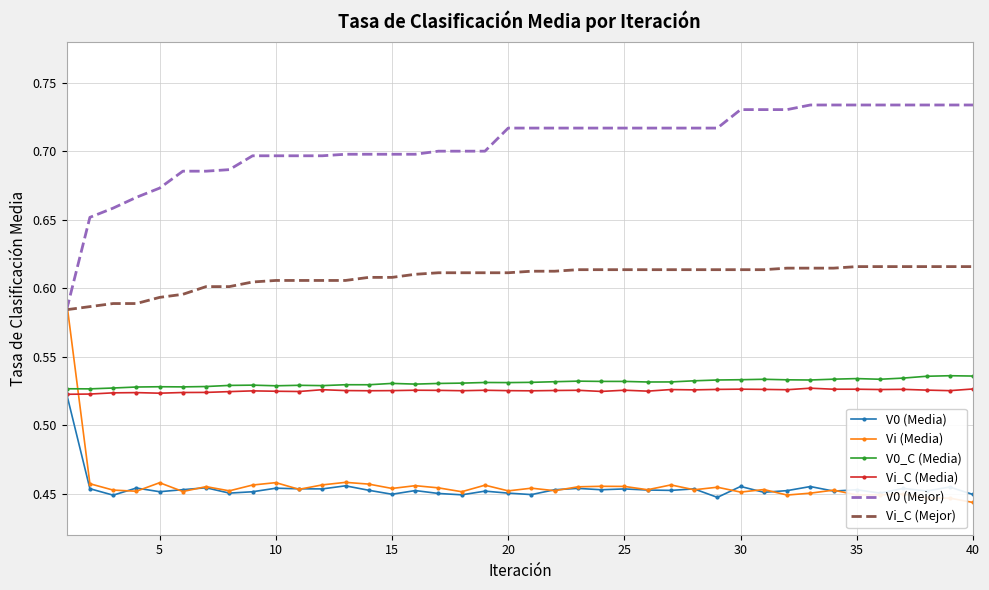

True or false: V0 (Media) and V0 (Mejor) cross at least once.

False